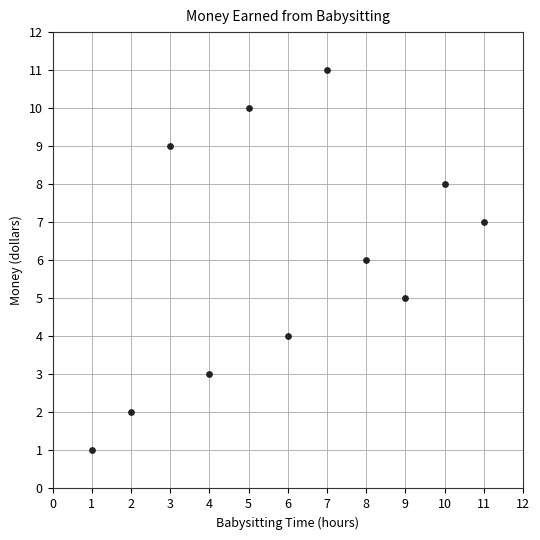

What is the average Y value?

6